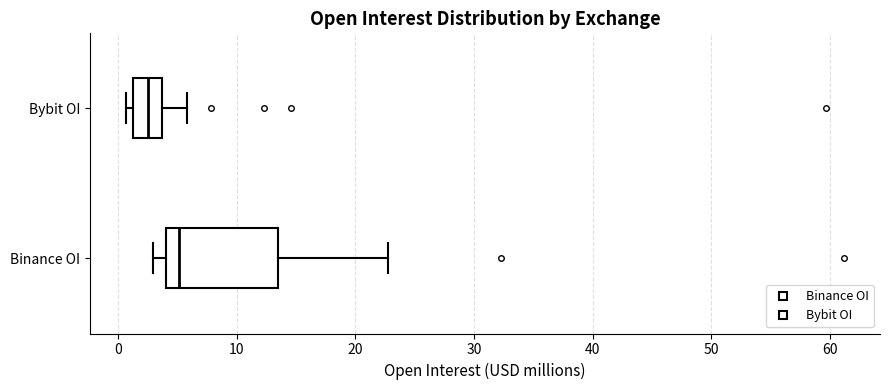

Reading bottom to top, transcribe this box plot: for each box, give where its median line is, the range the box spans, and where its two whiskers end, as read against the x-axis. The values are not printed on the chart, so give them approximately, as read against the axis.

Binance OI: median 5, box 4 to 14, whiskers 3 to 23
Bybit OI: median 3, box 1 to 4, whiskers 1 (just left of the box's left edge) to 6